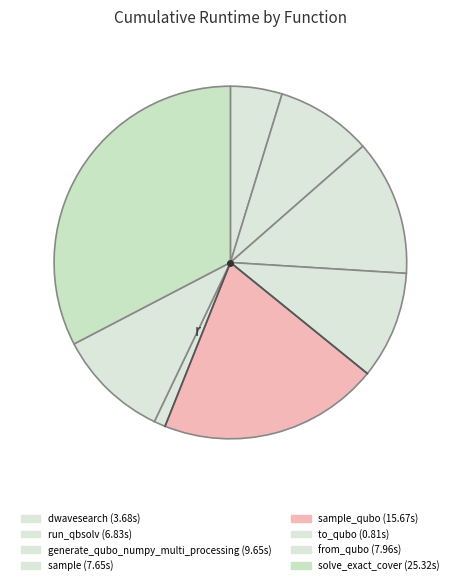

To the nearest percent, what is the difference between the largest and smallest slice percentages?

32%